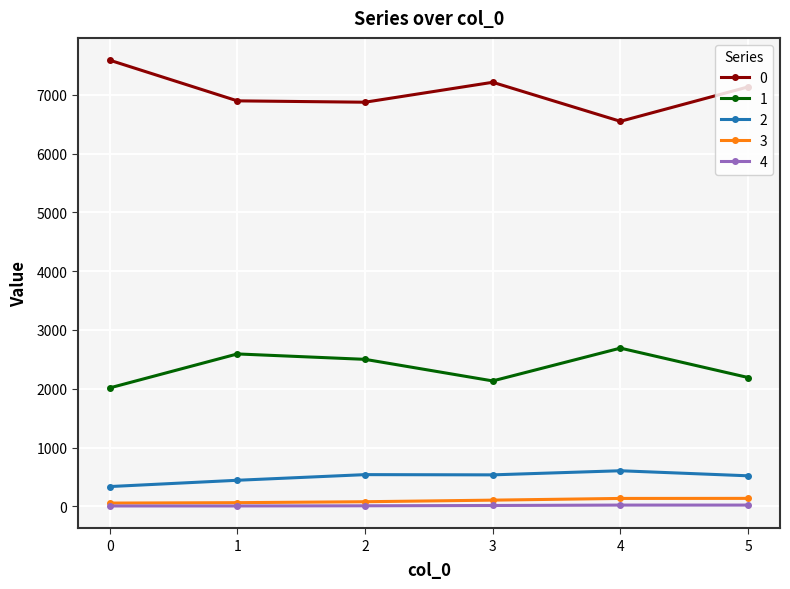

How many lines are shown in the chart?

5